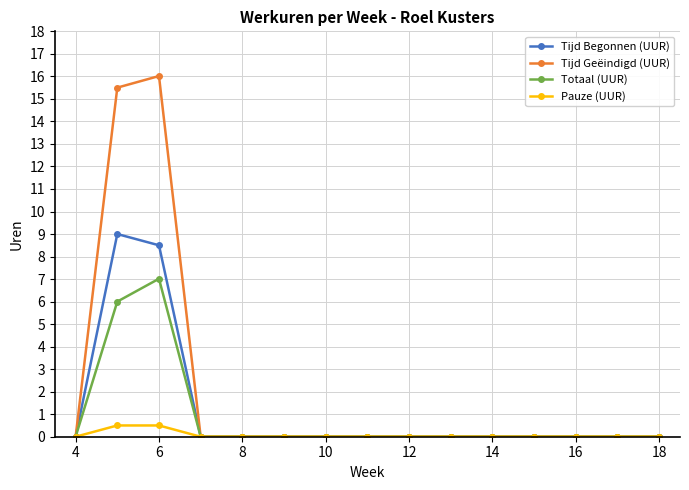

List the series in order of their peak value, highest first.

Tijd Geëindigd (UUR), Tijd Begonnen (UUR), Totaal (UUR), Pauze (UUR)